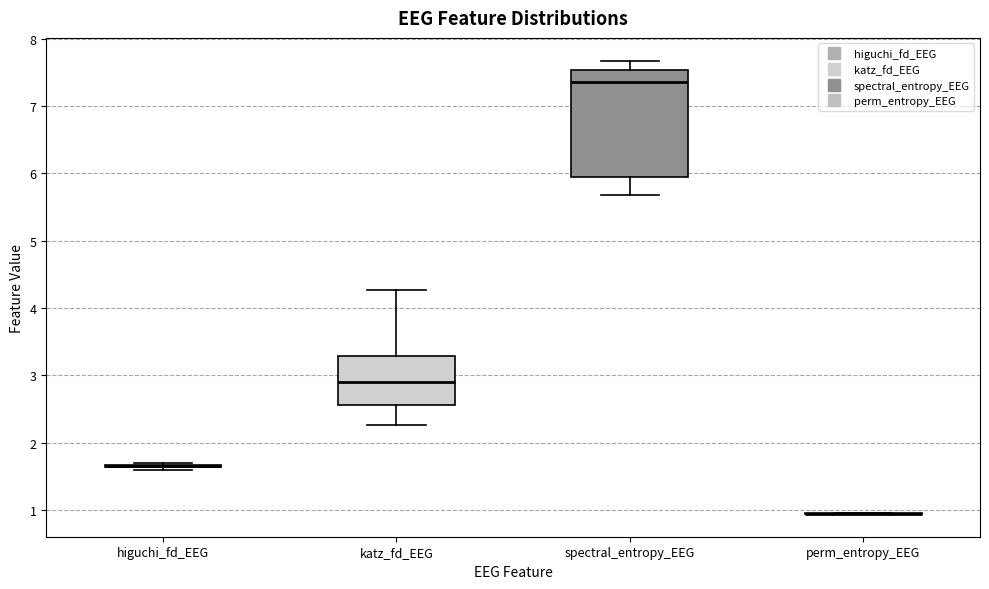

Comparing the boxes themselves (not the whiskers), which one is the tallest?

spectral_entropy_EEG